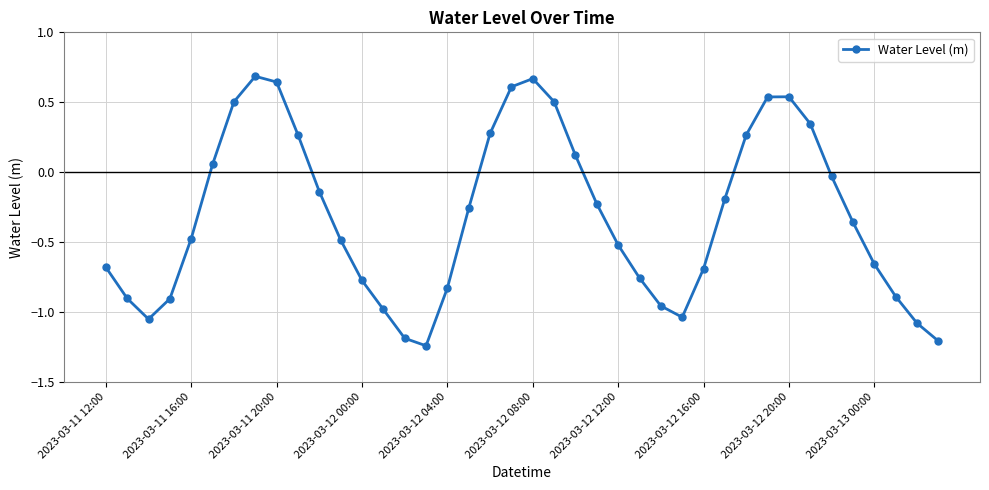

What is the sum of all values?

-12.5